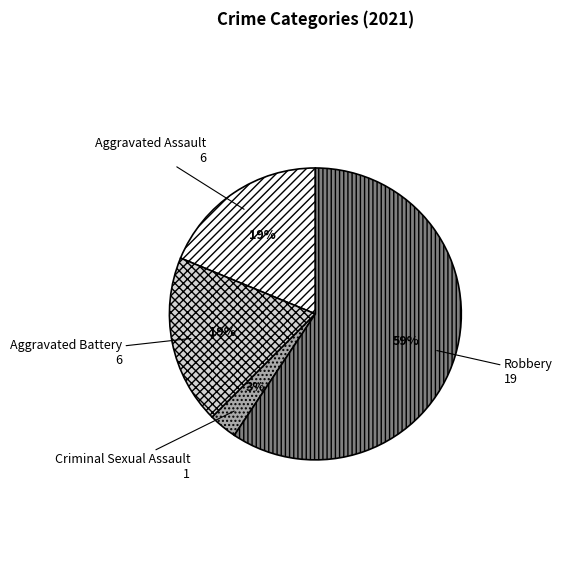

What is the smallest slice in the pie chart?

Criminal Sexual Assault